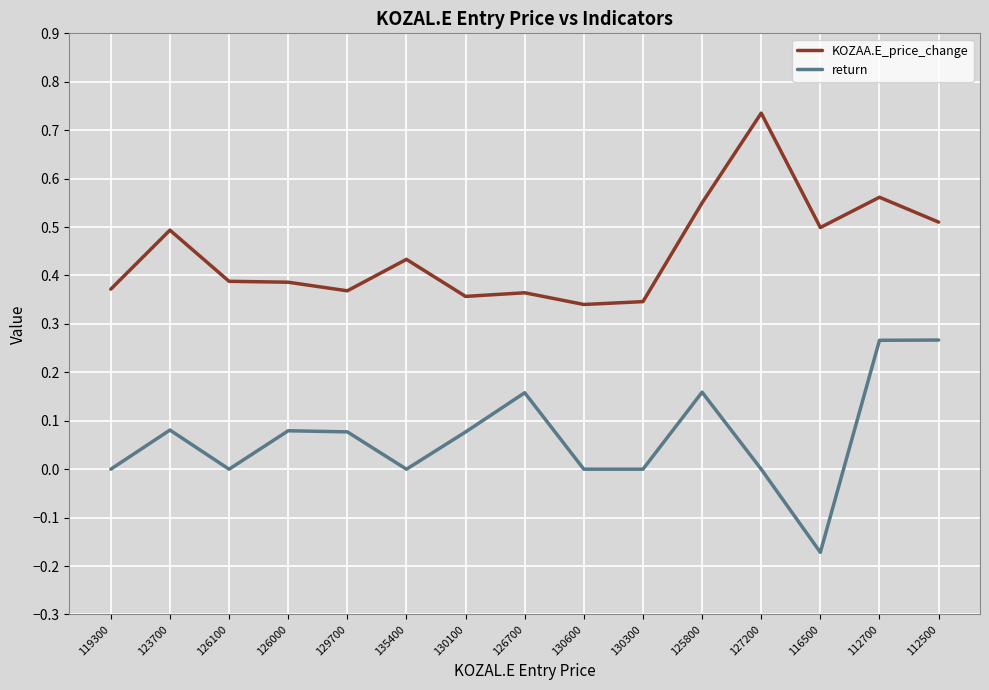

At which category does the chart reach its peak across all series?

127200